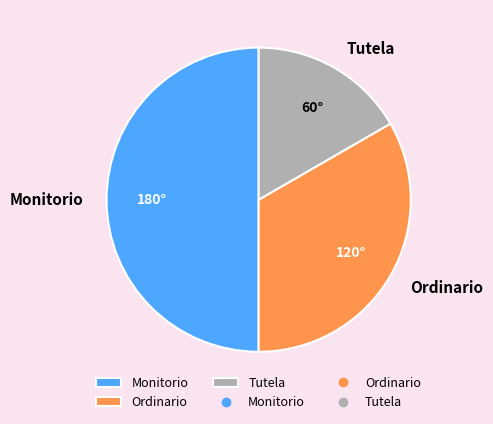

Approximately how many times larger is the value at Tutela compared to Ordinario?

0.5